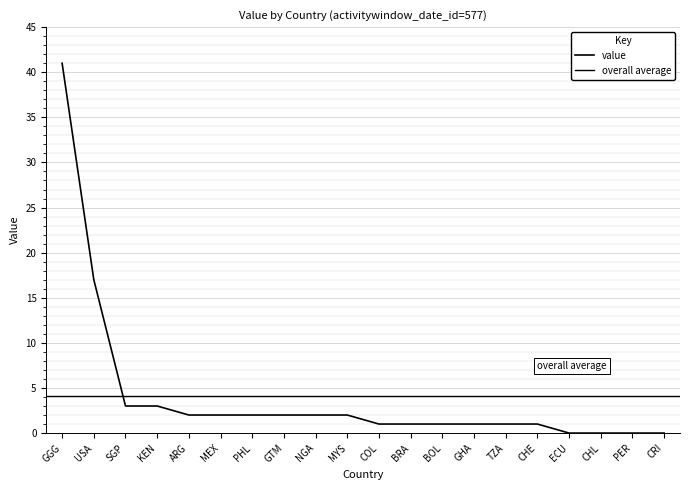

What is the label of the 8th point from the right?

BOL